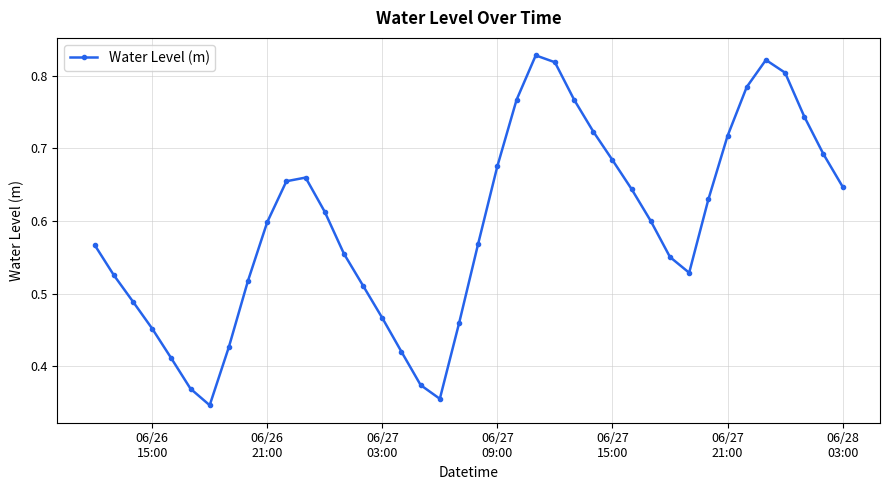

What is the sum of all values?

23.8